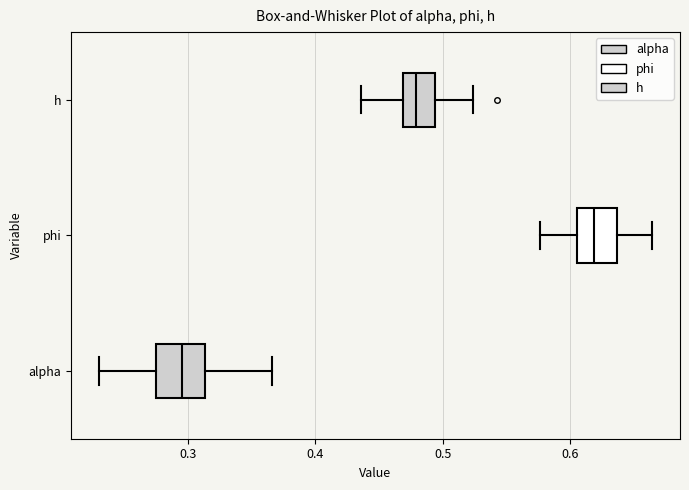

Reading bottom to top, read every box against the x-axis: the position of its median line, the range the box covers, and the ends of its whiskers. The values are not printed on the chart, so give them approximately, as read against the axis.

alpha: median 0.30, box 0.28 to 0.31, whiskers 0.23 to 0.37
phi: median 0.62, box 0.61 to 0.64, whiskers 0.58 to 0.66
h: median 0.48, box 0.47 to 0.49, whiskers 0.44 to 0.52